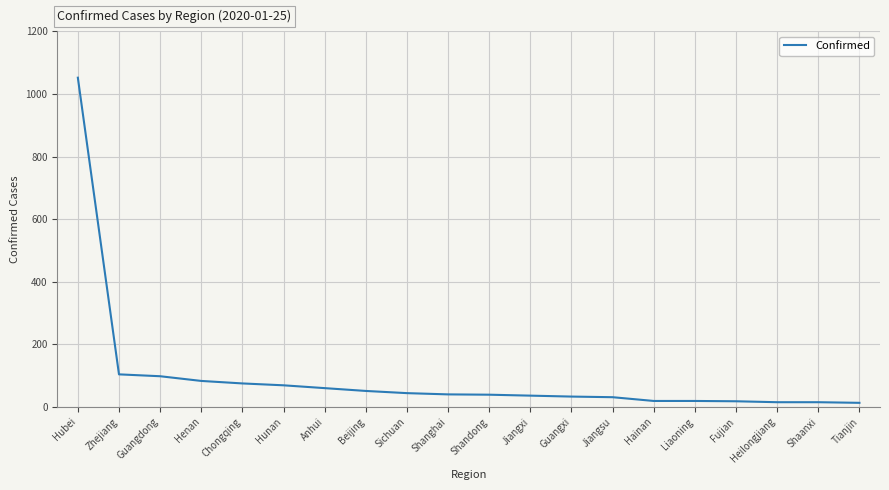

What is the change in value from Zhejiang to Guangxi?

-71